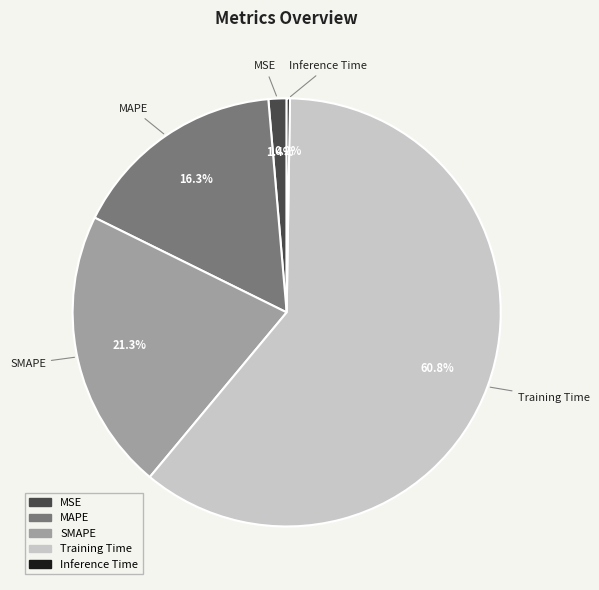

Does Training Time account for over 50% of the chart?

Yes